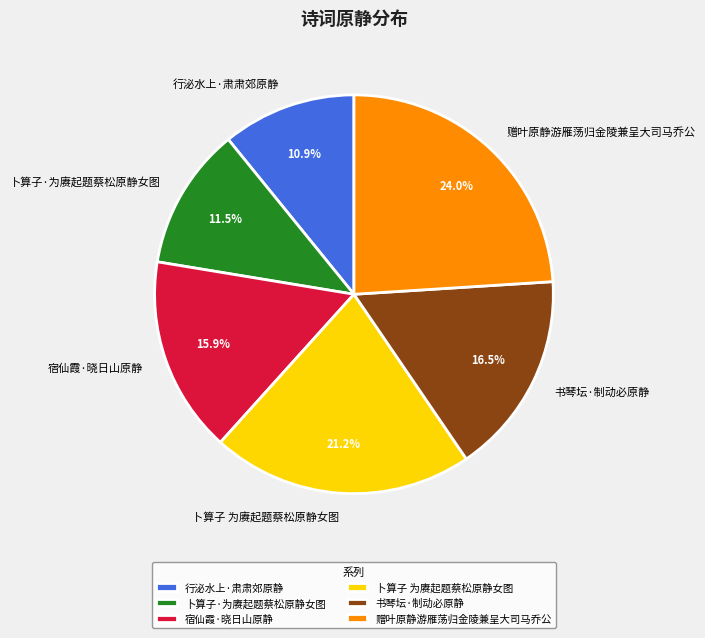

Which slice is the smallest?

行泌水上·肃肃郊原静